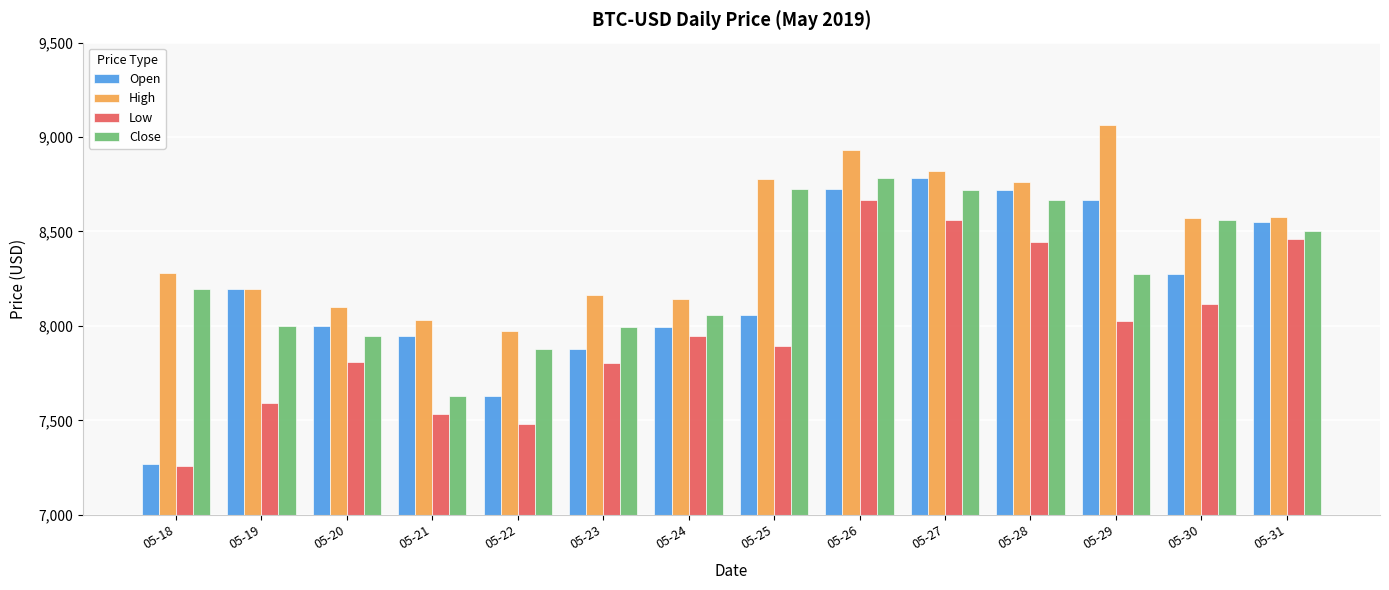

What is the spread (max minus min) of values at 05-25?

884.5